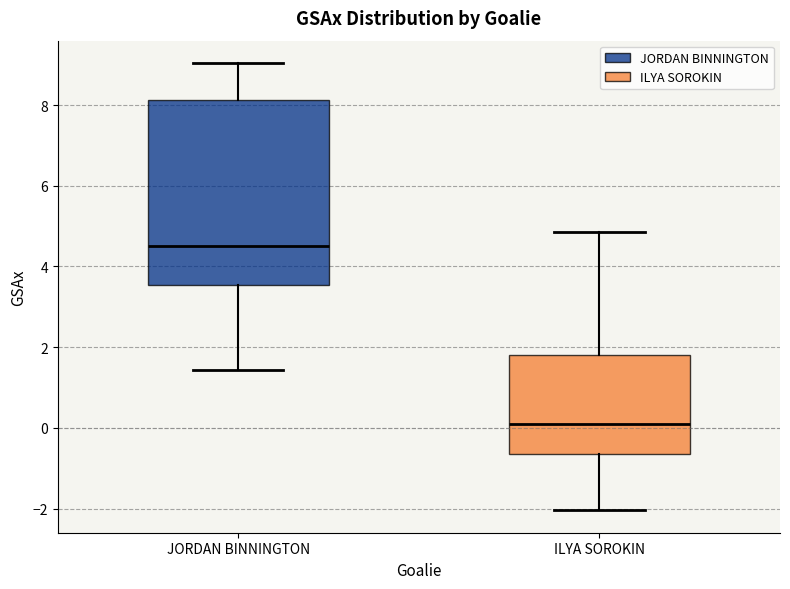

Reading left to right, read every box against the y-axis: the position of its median line, the range the box covers, and the ends of its whiskers. The values are not printed on the chart, so give them approximately, as read against the axis.

JORDAN BINNINGTON: median 4.6, box 3.6 to 8.2, whiskers 1.4 to 9.0
ILYA SOROKIN: median 0.0, box -0.6 to 1.8, whiskers -2.0 to 4.8